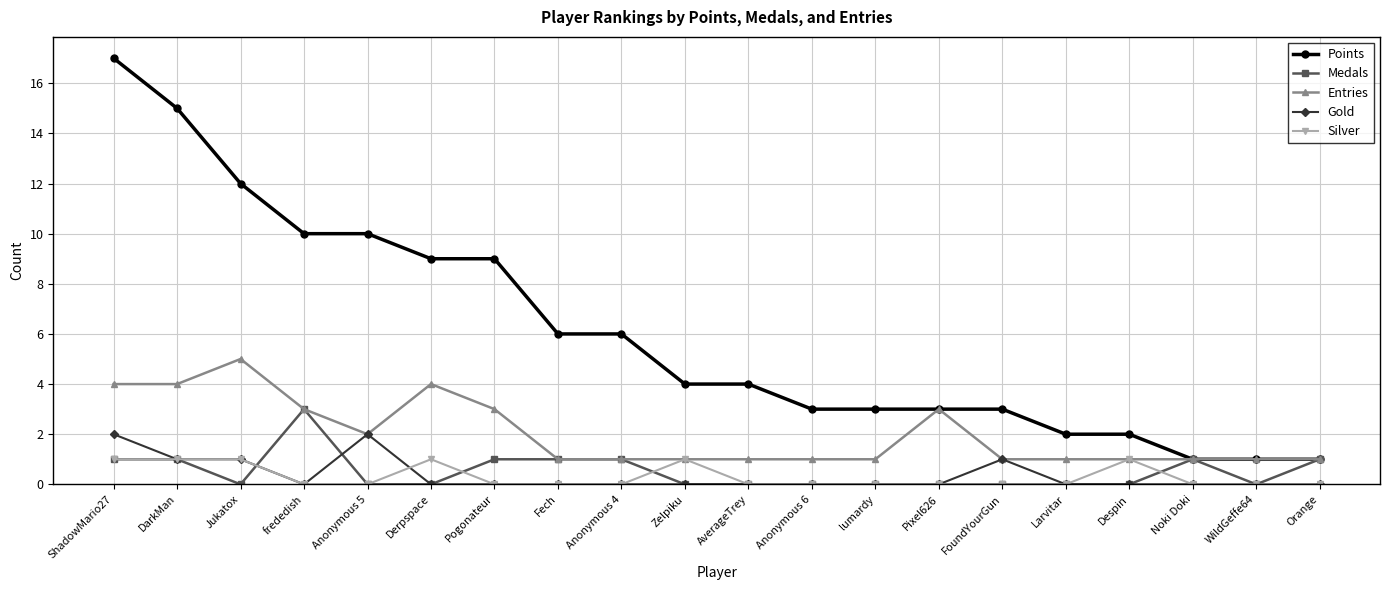

What is the value of the Gold point at the 1st from the left?

2